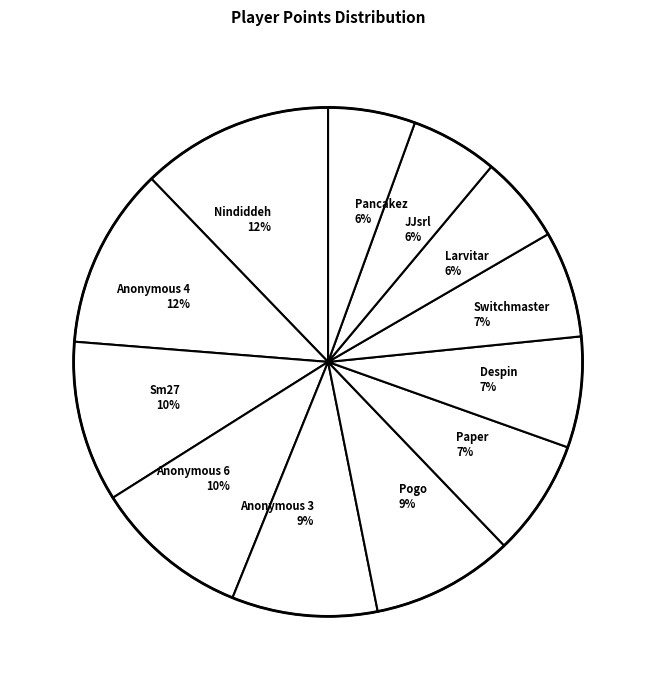

To the nearest percent, what percentage of the pie is Sm27?

10%